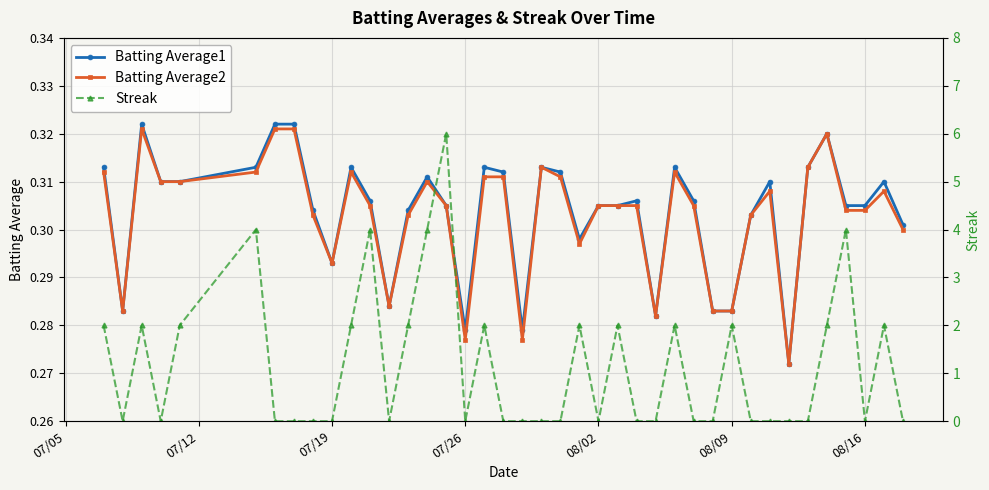

List the series in order of their peak value, lowest first.

Batting Average2, Batting Average1, Streak